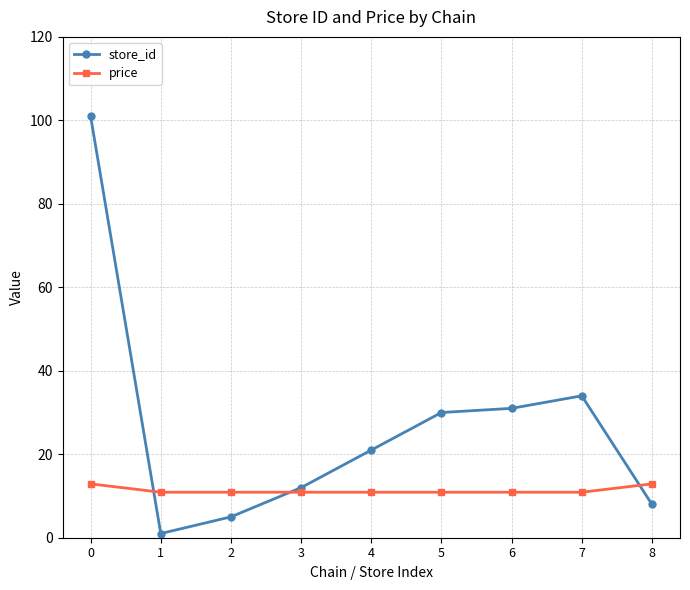

How many categories are shown in the chart?

9